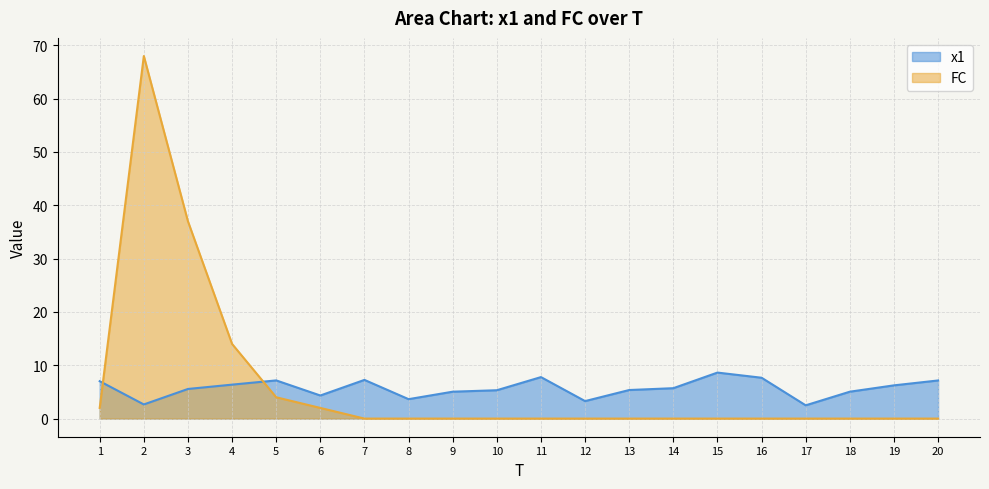

Read the x1 value at 4.

6.4